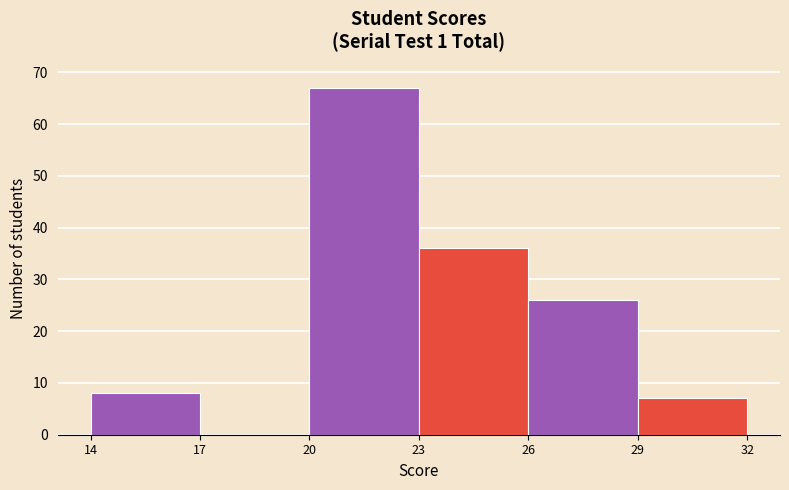

Reading left to right, transcribe this chart: for each bar, give the range it covers on the x-axis and its height. The values are not printed on the chart, so give them approximately, as read against the axis.

14 to 17: 8
17 to 20: 0
20 to 23: 67
23 to 26: 36
26 to 29: 26
29 to 32: 7